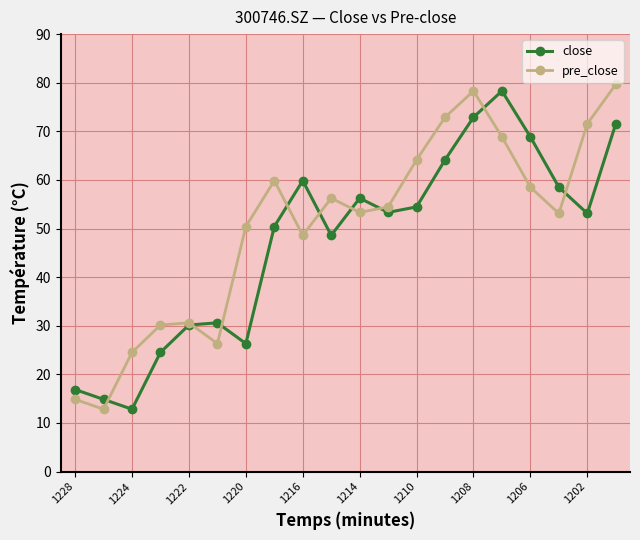

What is the minimum value for close?

12.8